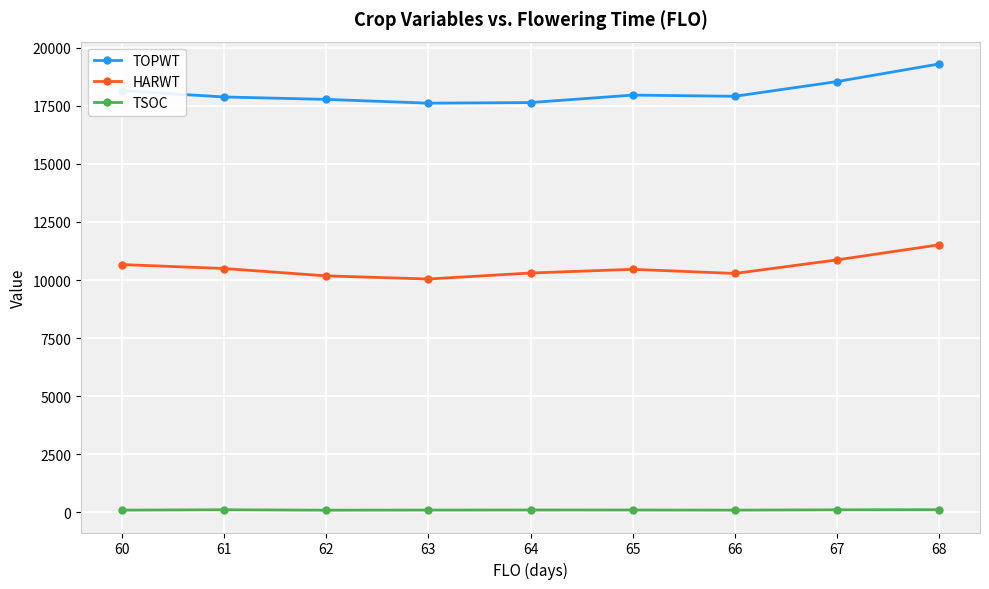

What is the value of the HARWT point at the 3rd from the left?

10180.4